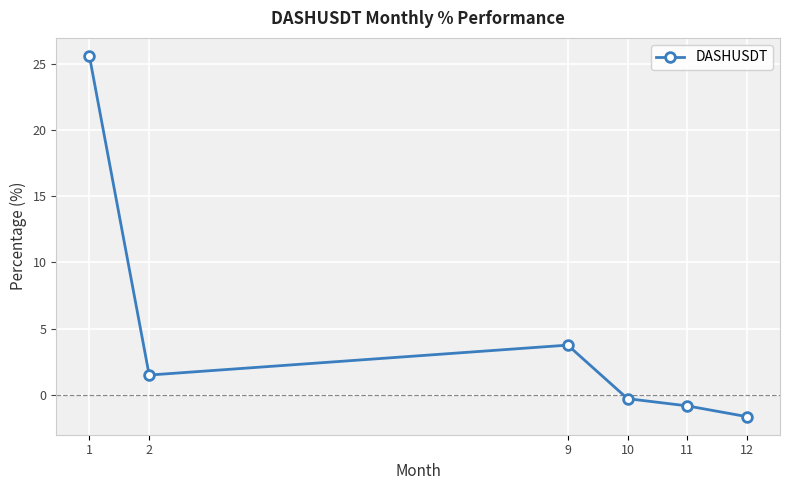

What is the value of the 1st point from the left?

25.6